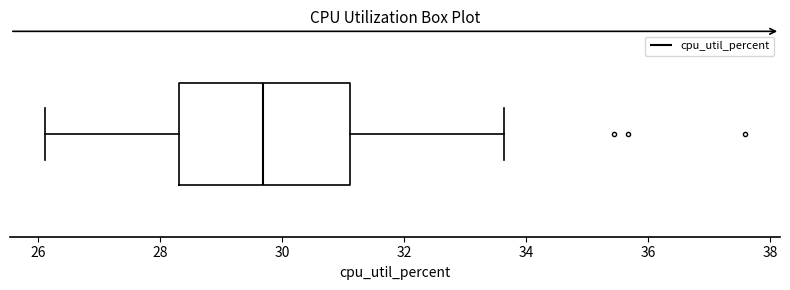

Read this box plot against the x-axis: the position of the median line, the range covered by the box, and the ends of both whiskers. The values are not printed on the chart, so give them approximately, as read against the axis.

median 29.6, box 28.4 to 31.2, whiskers 26.2 to 33.6